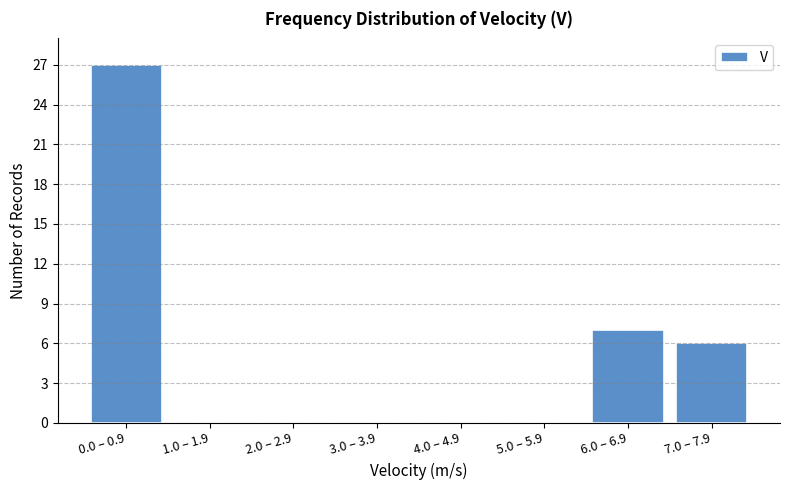

Reading left to right, what are all the values shown in this chart?

0.0 – 0.9=27	1.0 – 1.9=0	2.0 – 2.9=0	3.0 – 3.9=0	4.0 – 4.9=0	5.0 – 5.9=0	6.0 – 6.9=7	7.0 – 7.9=6